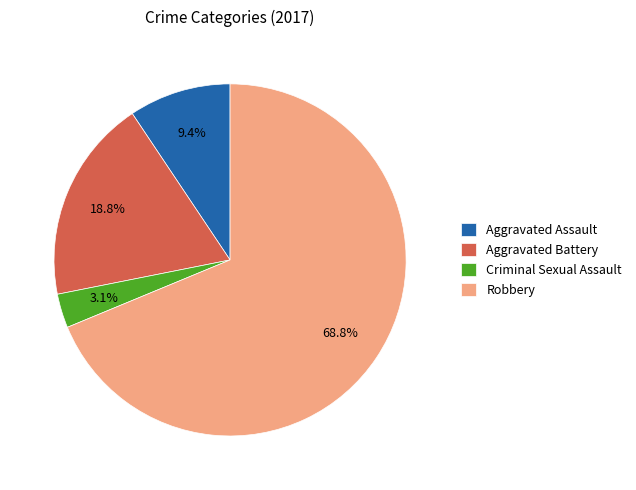

How many slices are in this pie chart?

4